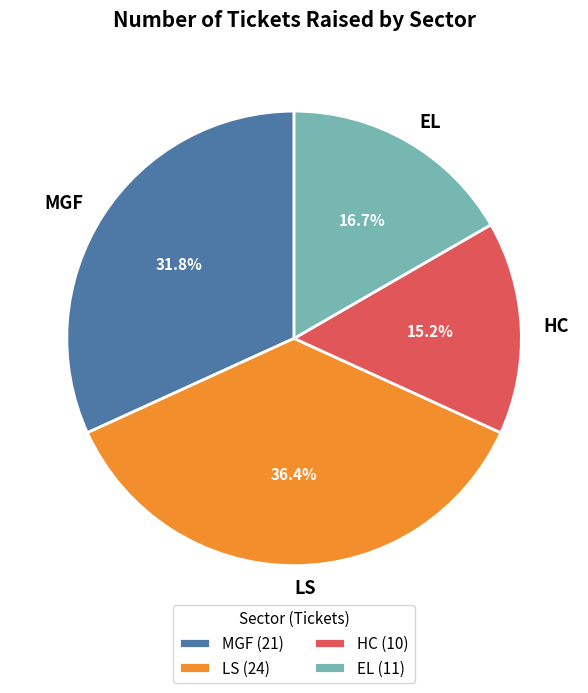

Is MGF the majority of the pie?

No